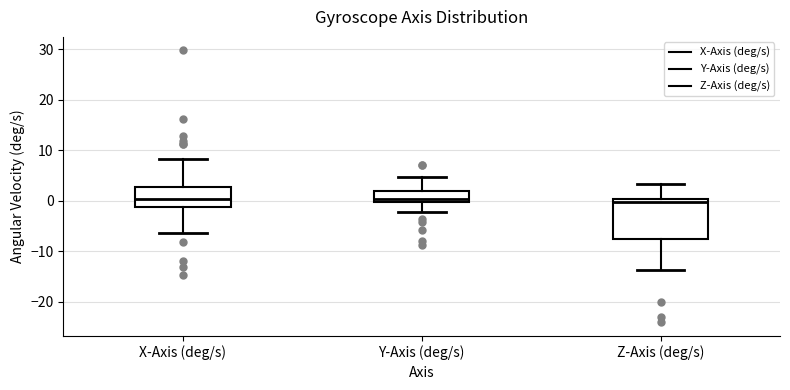

Reading left to right, read every box against the y-axis: the position of its median line, the range the box covers, and the ends of its whiskers. The values are not printed on the chart, so give them approximately, as read against the axis.

X-Axis (deg/s): median 0, box -1 to 3, whiskers -7 to 8
Y-Axis (deg/s): median 0 (just above the box's lower edge), box 0 to 2, whiskers -2 to 5
Z-Axis (deg/s): median 0 (just below the box's upper edge), box -8 to 0, whiskers -14 to 3